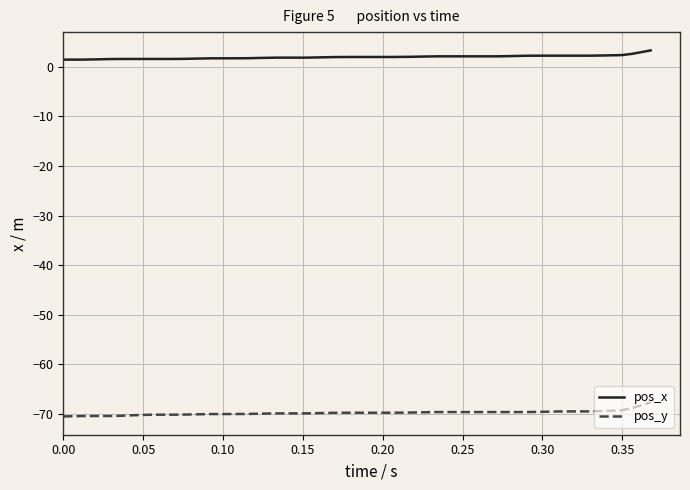

Rank the series by their average value, from highest to lowest.

pos_x, pos_y